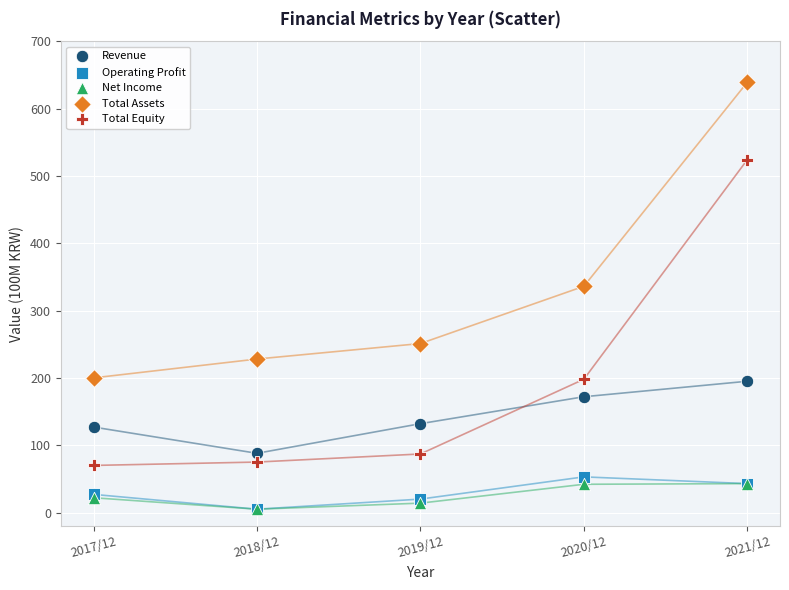

Across all series, what Y value is closest to 322?

336